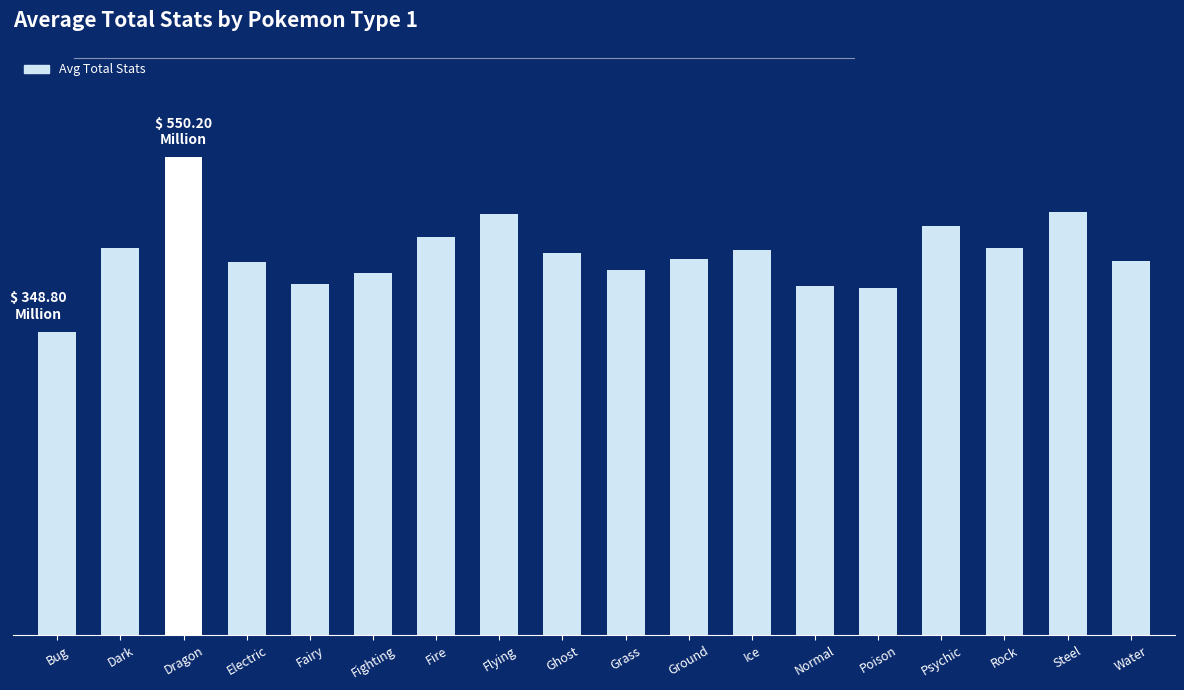

Reading right to left, what are all the values shown in this chart?

430.5	487.6	445.3	471.2	399.4	401.6	443.2	432.5	420.3	439.8	485.0	458.8	416.3	404.7	430.0	550.2	445.1	348.8